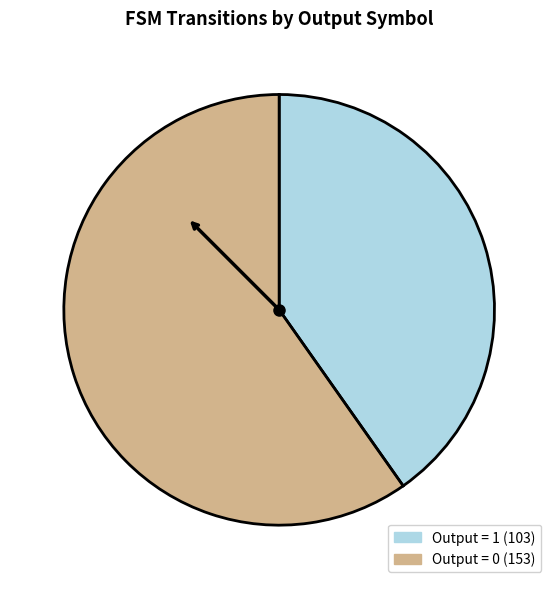

Is there any slice that represents more than half of the pie?

Yes